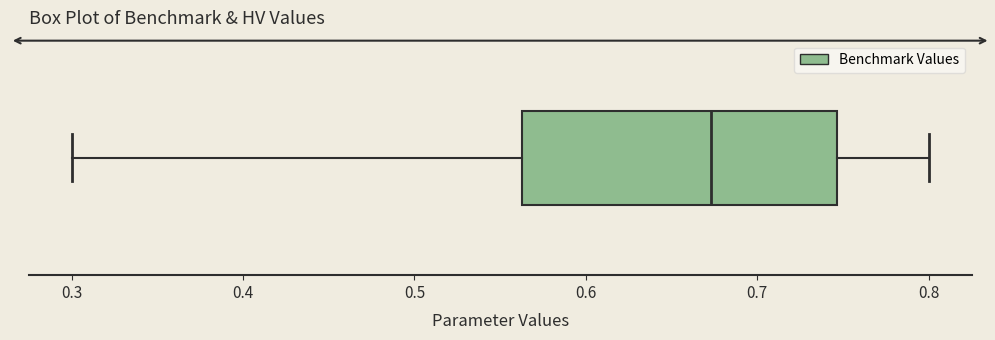

Where does the left whisker of the box end on the x-axis? The values are not printed on the chart, so give them approximately, as read against the axis.

0.30